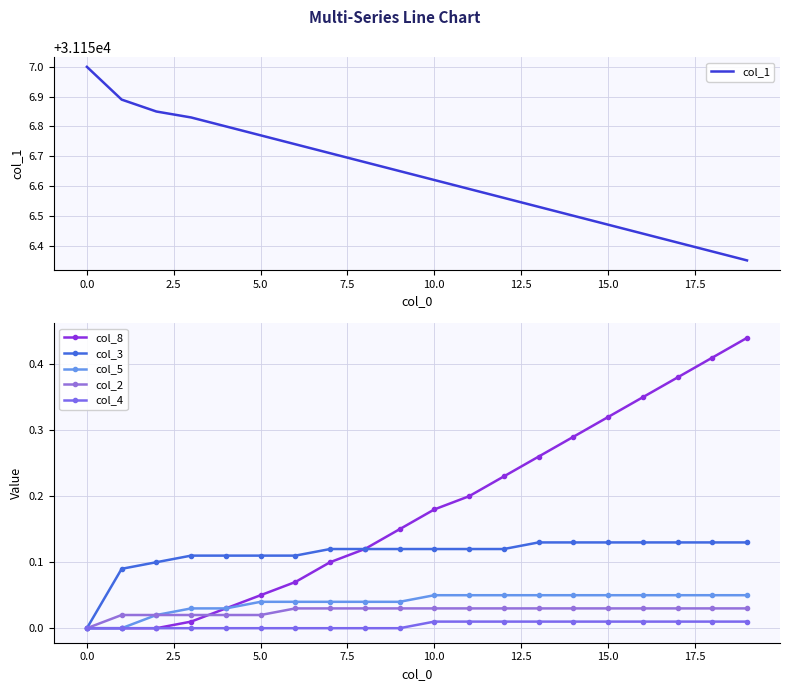

How many data points in col_2 are above 0?

19